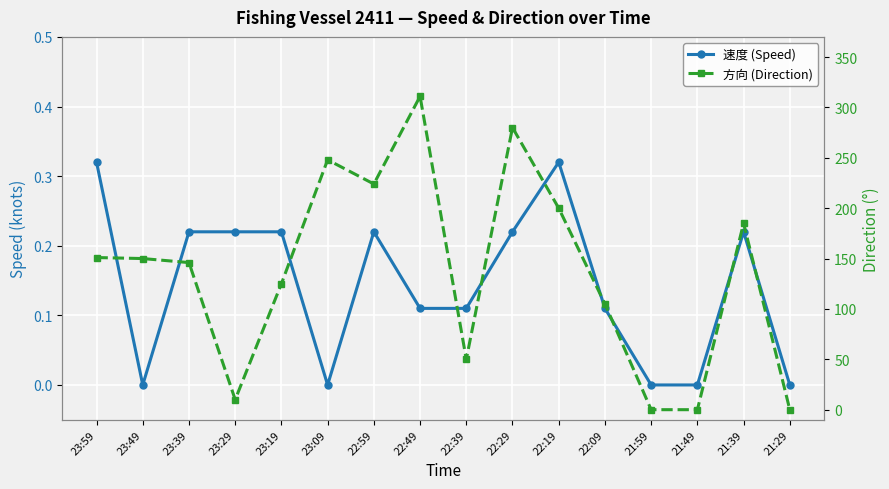

The value of 方向 (Direction) at 21:29 is -193.9. True or false?

False